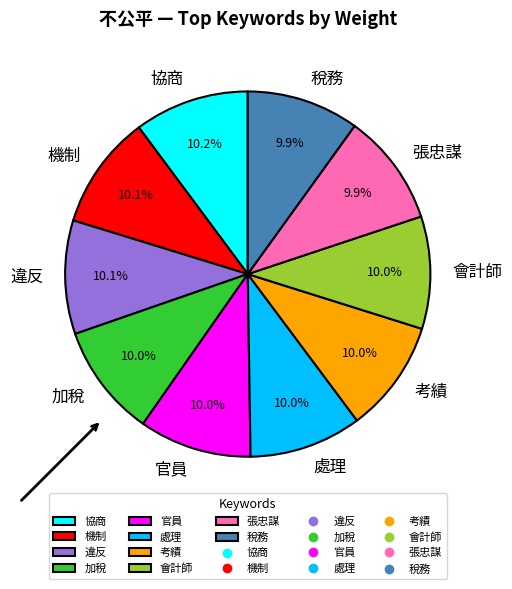

True or false: 會計師 accounts for 1% of the total.

False